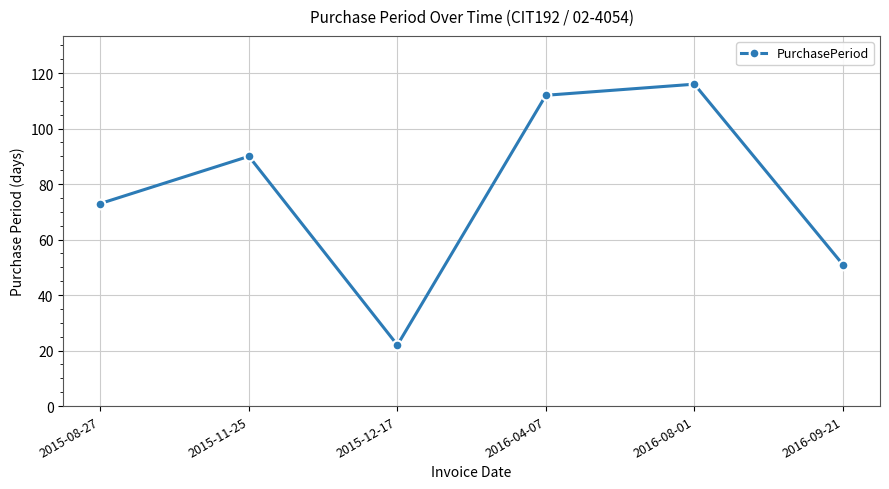

Between 2015-08-27 and 2016-09-21, which is larger?

2015-08-27